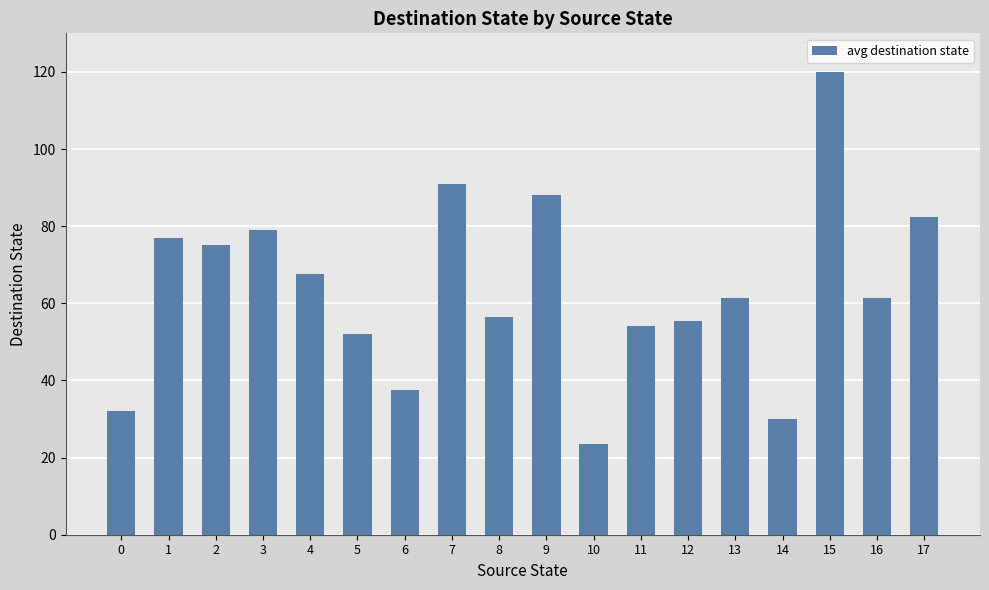

Approximately how many times larger is the value at 3 compared to 2?

1.1